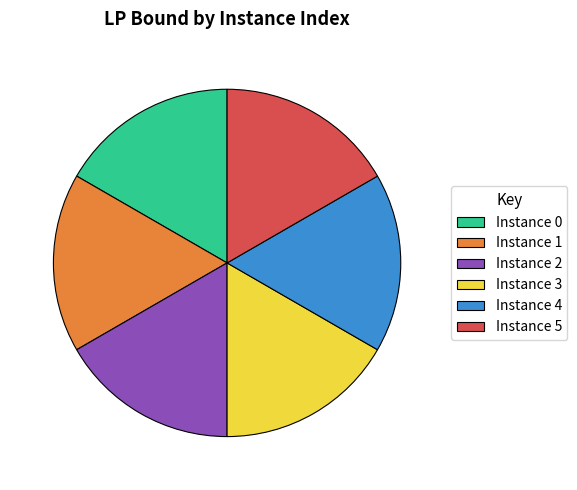

Count the number of slices in the pie.

6